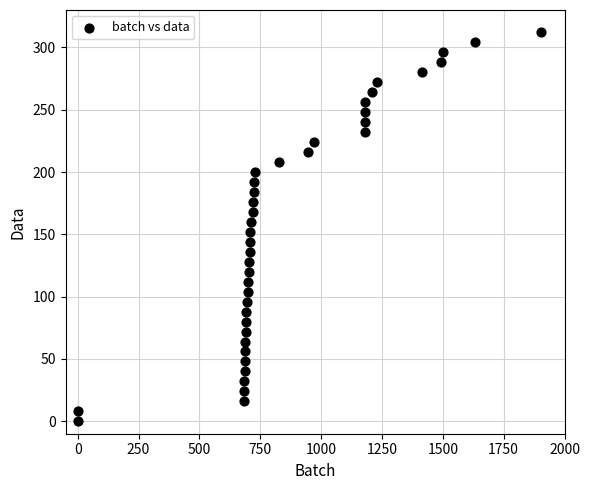

What is the range of Y values (max minus min)?

312